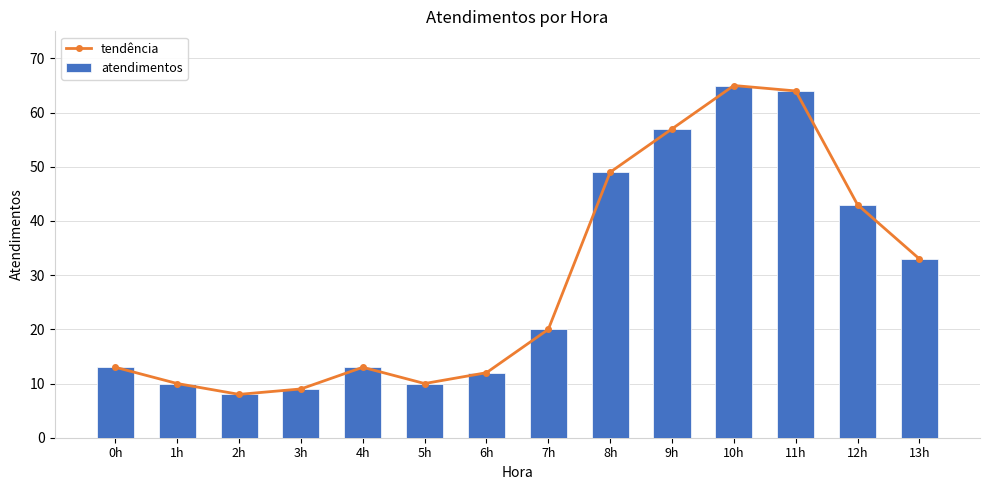

Where does the tendência series first go above 20?

8h